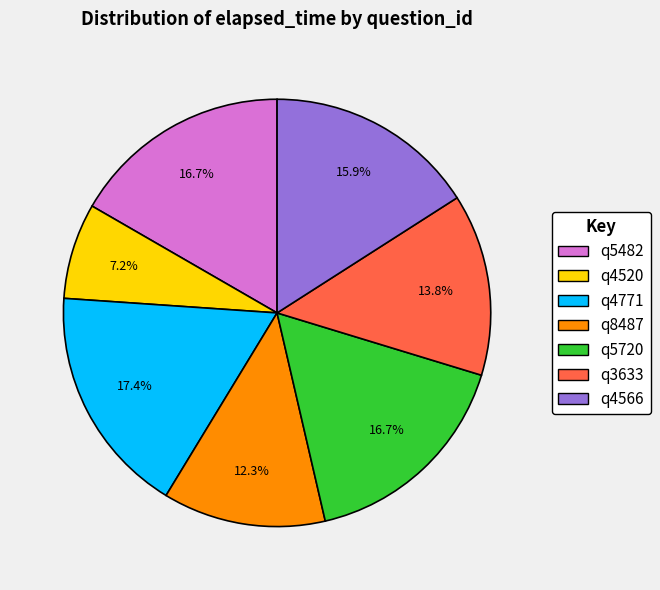

Which slice is the largest?

q4771